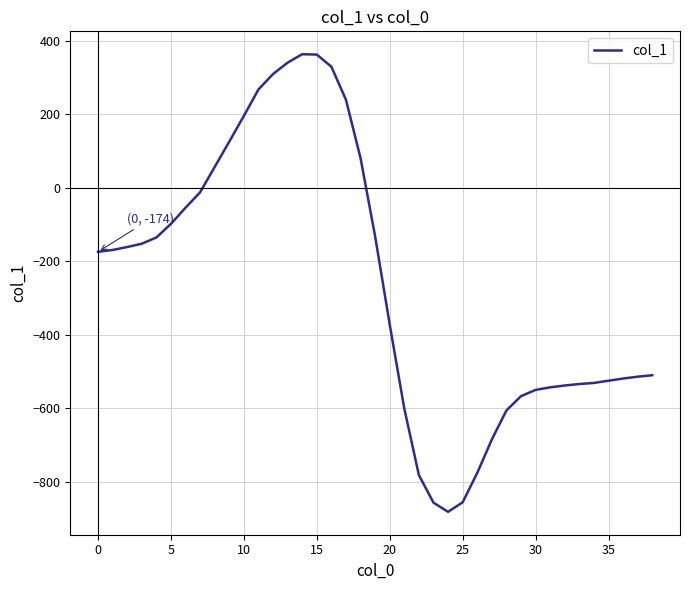

What is the smallest value displayed?

-882